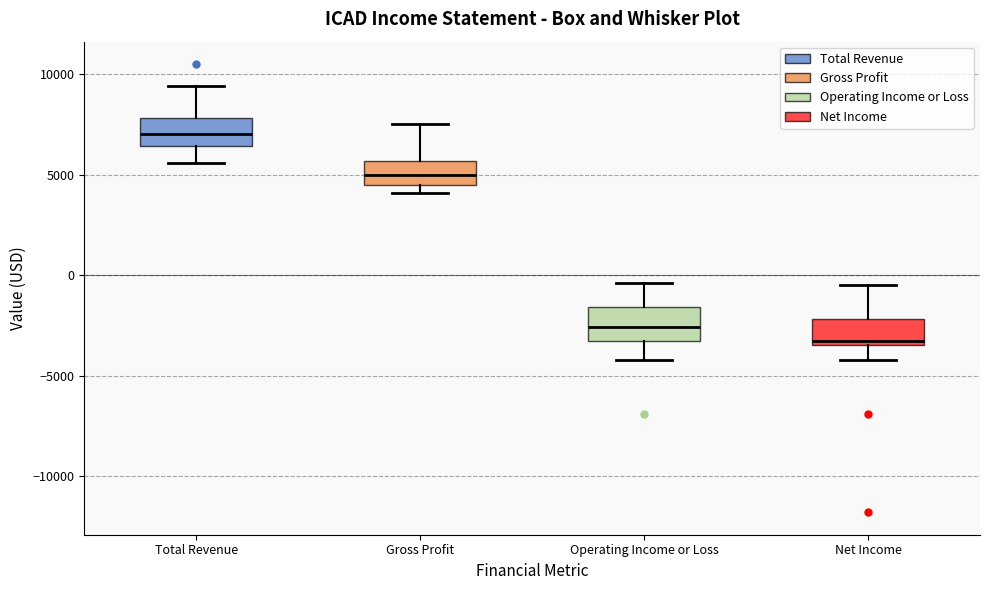

Which box's median line is the highest?

Total Revenue